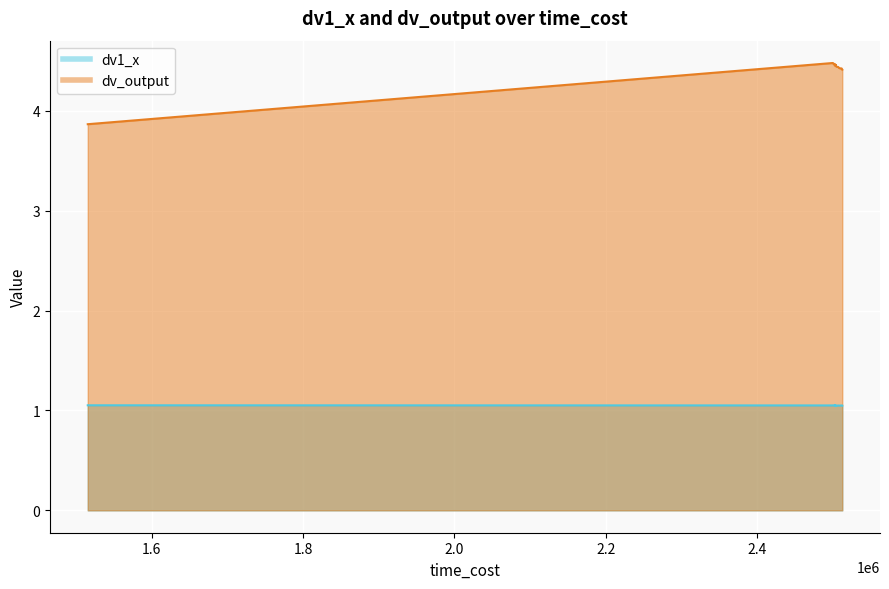

Between 12 and 11, which is larger?

12